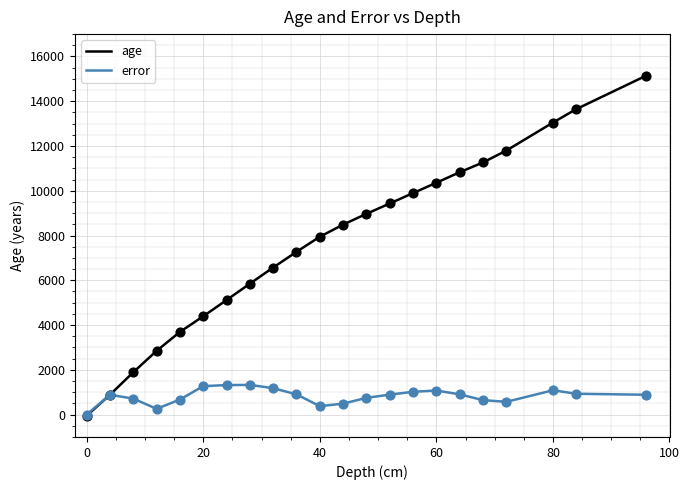

Which series has the widest spread of values?

age